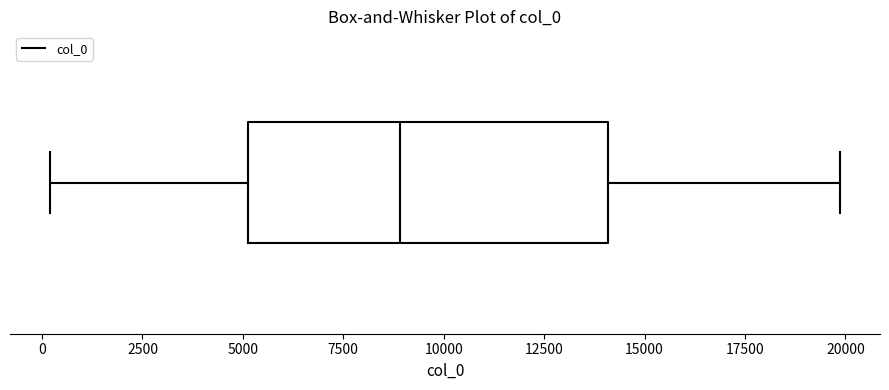

Where does the median line of the box sit on the x-axis? The values are not printed on the chart, so give them approximately, as read against the axis.

9000